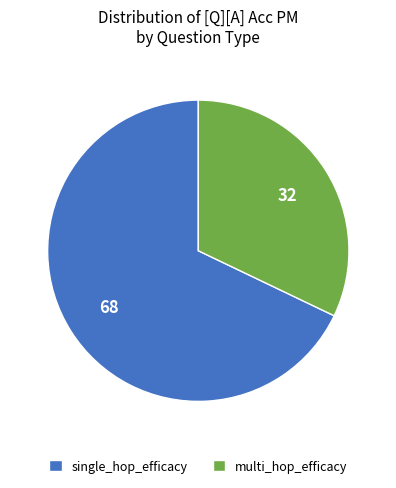

Which slice represents more than half of the pie?

single_hop_efficacy